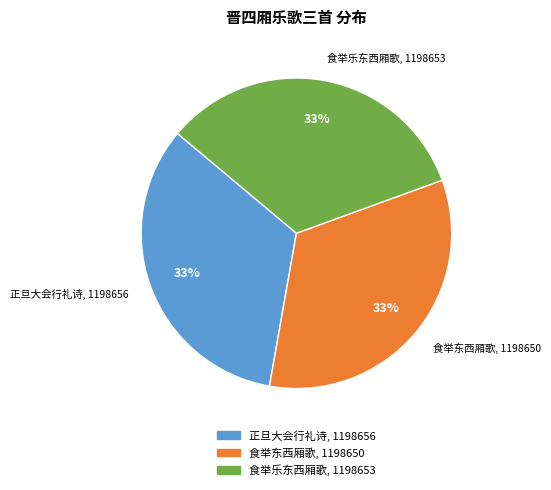

To the nearest percent, what is the average slice percentage?

33%